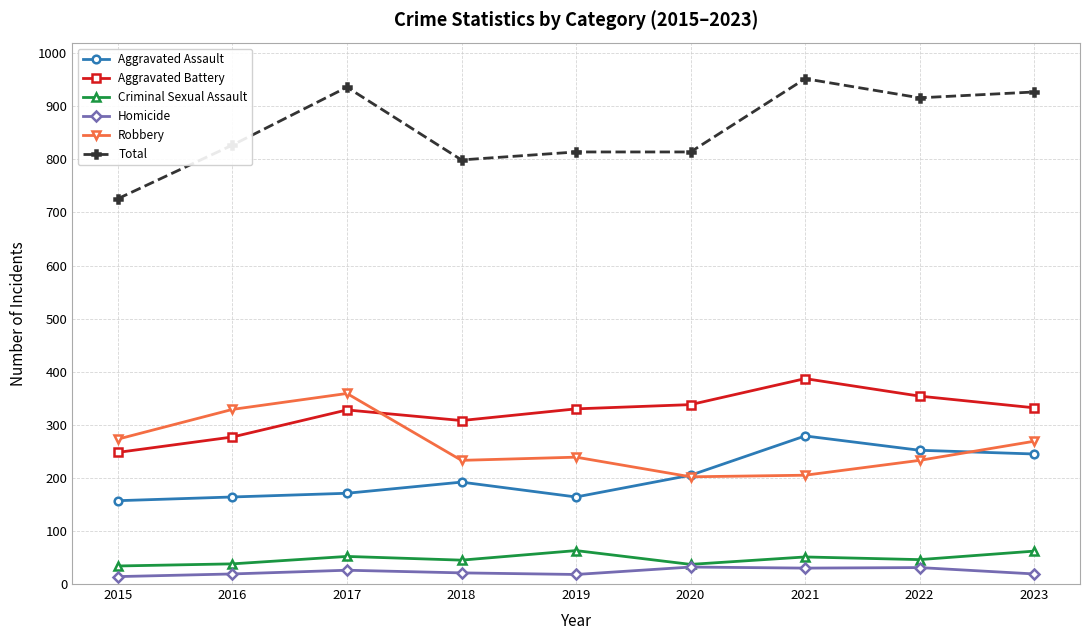

Is it true that Aggravated Assault equals 84 at 2023?

False